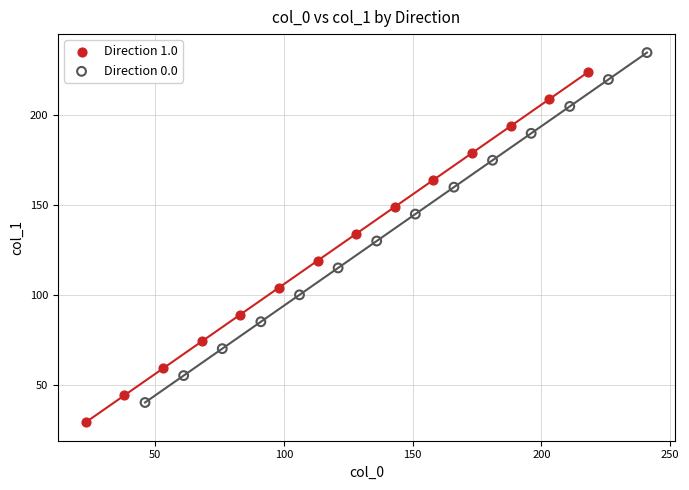

Which series contains the highest Y value?

Direction 0.0